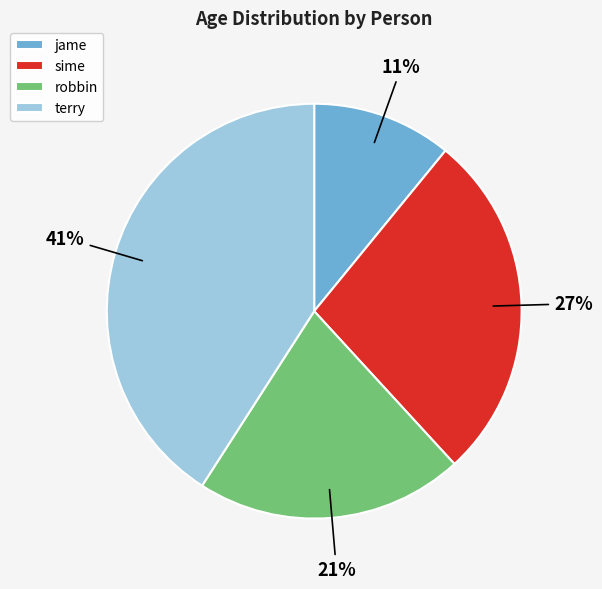

How many slices are in this pie chart?

4